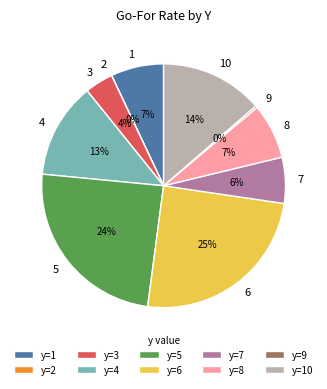

Does 1 account for over 50% of the chart?

No